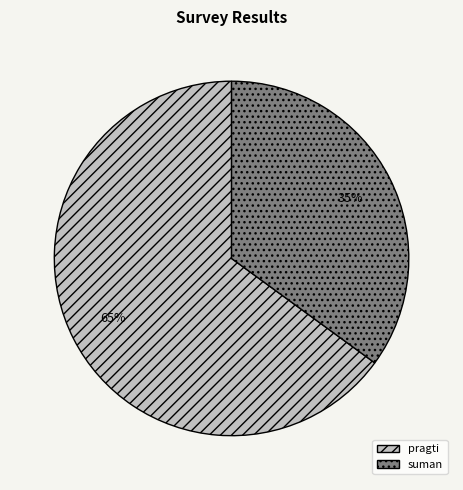

What is the largest slice in the pie chart?

pragti